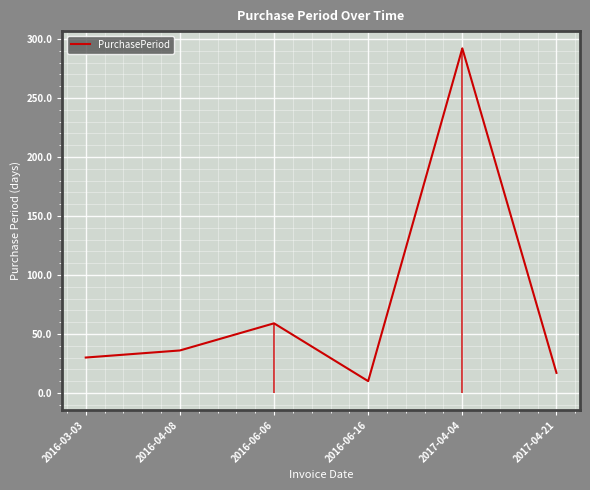

What is the minimum value shown in the chart?

10